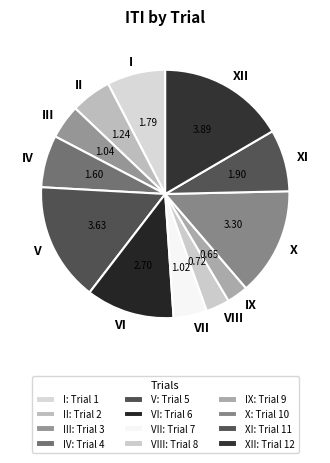

Is V the majority of the pie?

No